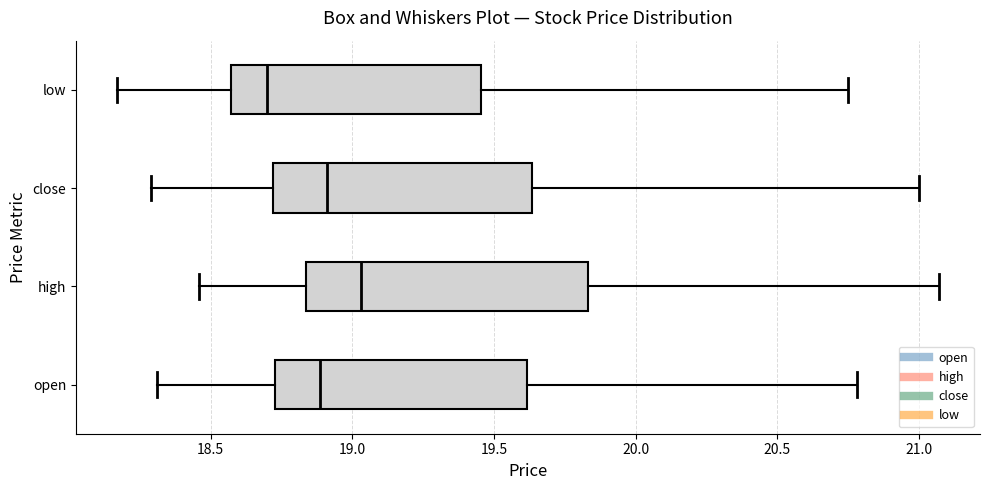

Reading bottom to top, read every box against the x-axis: the position of its median line, the range the box covers, and the ends of its whiskers. The values are not printed on the chart, so give them approximately, as read against the axis.

open: median 18.90, box 18.75 to 19.60, whiskers 18.30 to 20.80
high: median 19.05, box 18.85 to 19.85, whiskers 18.45 to 21.05
close: median 18.90, box 18.70 to 19.65, whiskers 18.30 to 21.00
low: median 18.70, box 18.55 to 19.45, whiskers 18.15 to 20.75